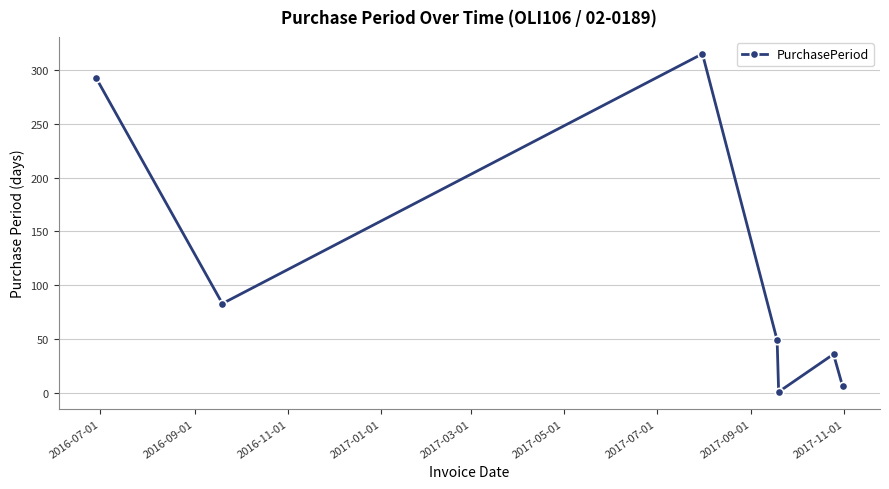

What is the difference between the second highest and minimum values?

292